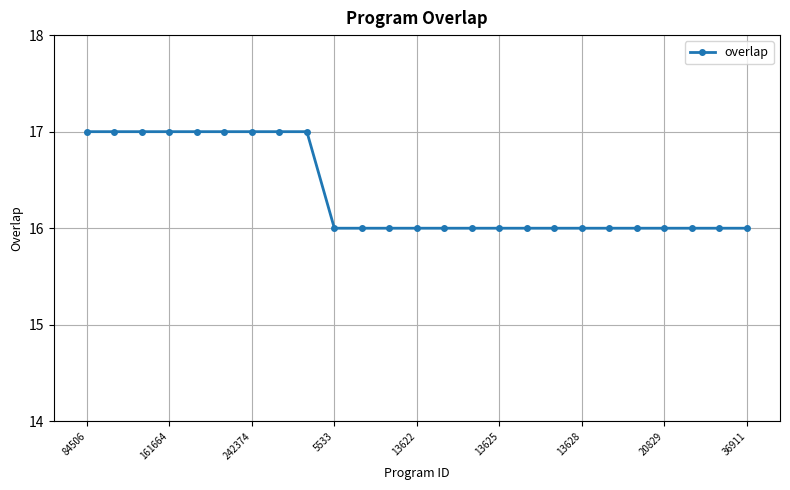

What is the maximum value shown in the chart?

17